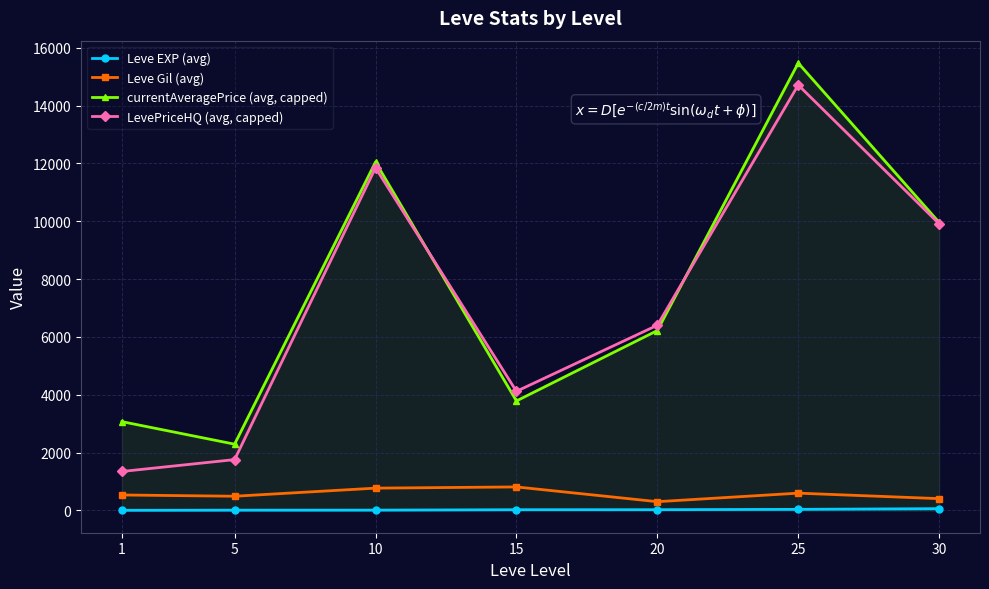

Is the value of LevePriceHQ (avg, capped) at 20 greater than the value of Leve Gil (avg) at 20?

Yes